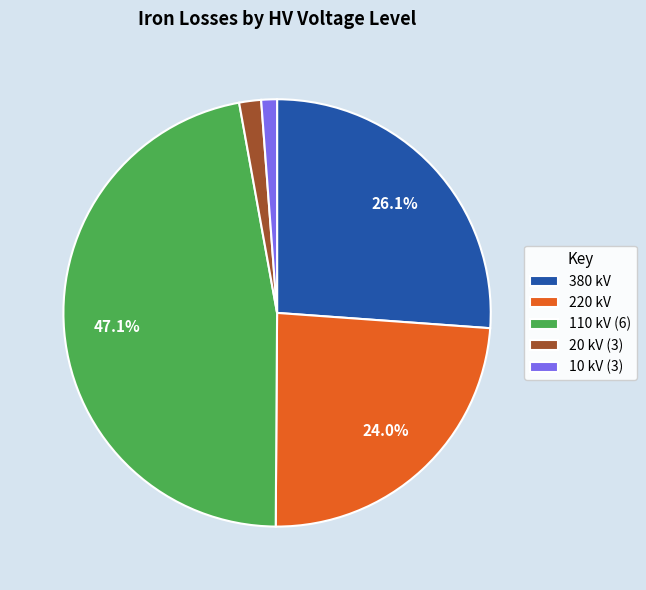

Is there a majority slice in this chart?

No